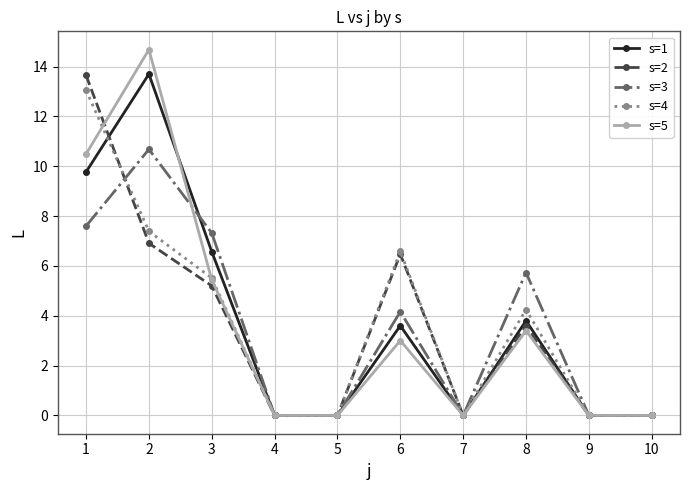

How many lines are shown in the chart?

5